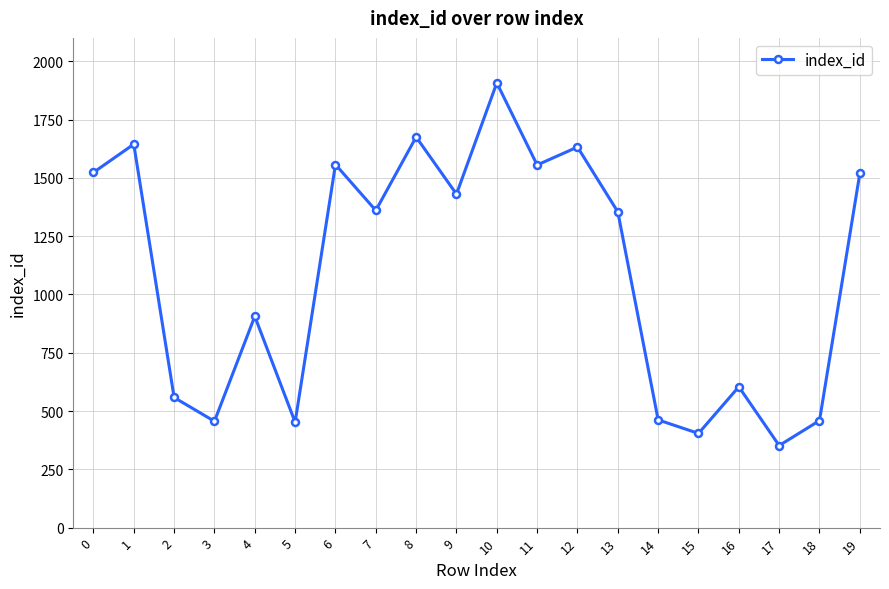

True or false: there are more than 0 points higher than both neighbors.

True